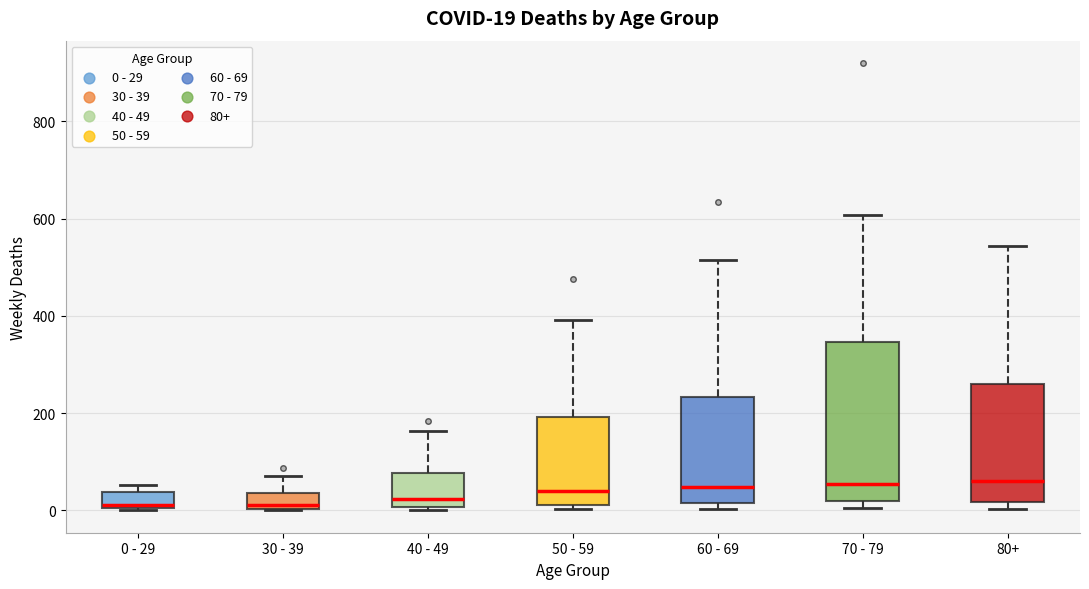

Comparing the boxes themselves (not the whiskers), which one is the tallest?

70 - 79